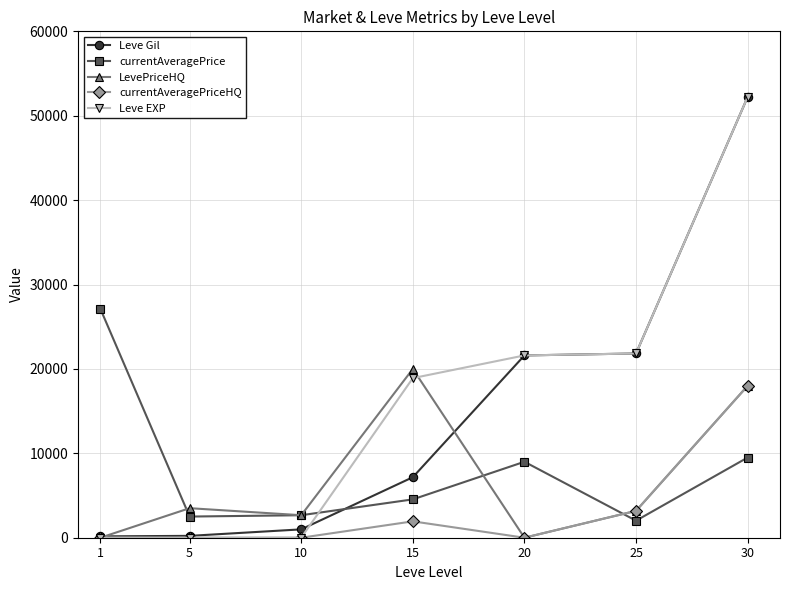

What is the approximate value of Leve Gil at 25?

21830